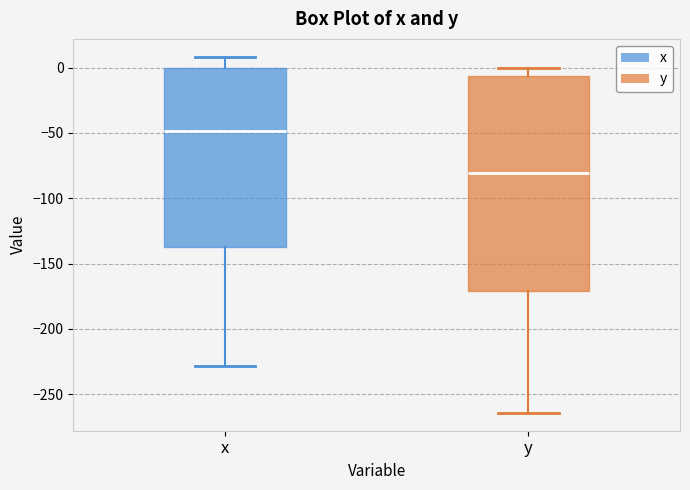

Reading left to right, transcribe this box plot: for each box, give where its median line is, the range the box spans, and where its two whiskers end, as read against the y-axis. The values are not printed on the chart, so give them approximately, as read against the axis.

x: median -50, box -140 to 0, whiskers -230 to 10
y: median -80, box -170 to -5, whiskers -265 to 0